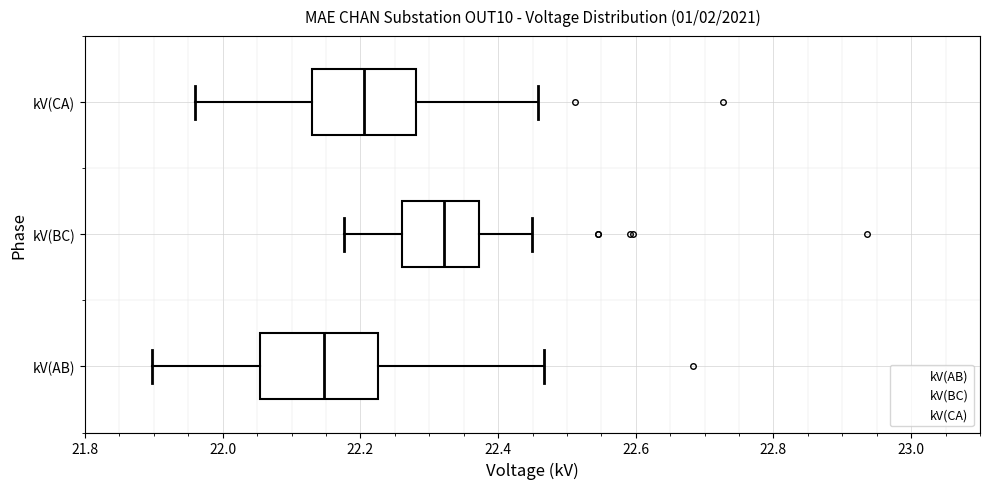

Which box's median line is the furthest to the right?

kV(BC)